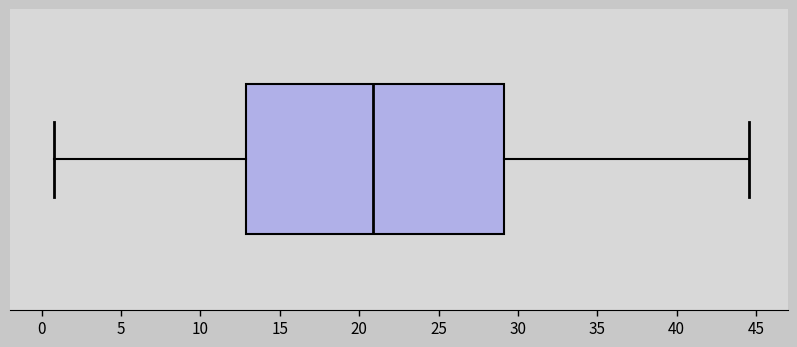

Read this box plot against the x-axis: the position of the median line, the range covered by the box, and the ends of both whiskers. The values are not printed on the chart, so give them approximately, as read against the axis.

median 21.0, box 13.0 to 29.0, whiskers 1.0 to 44.5